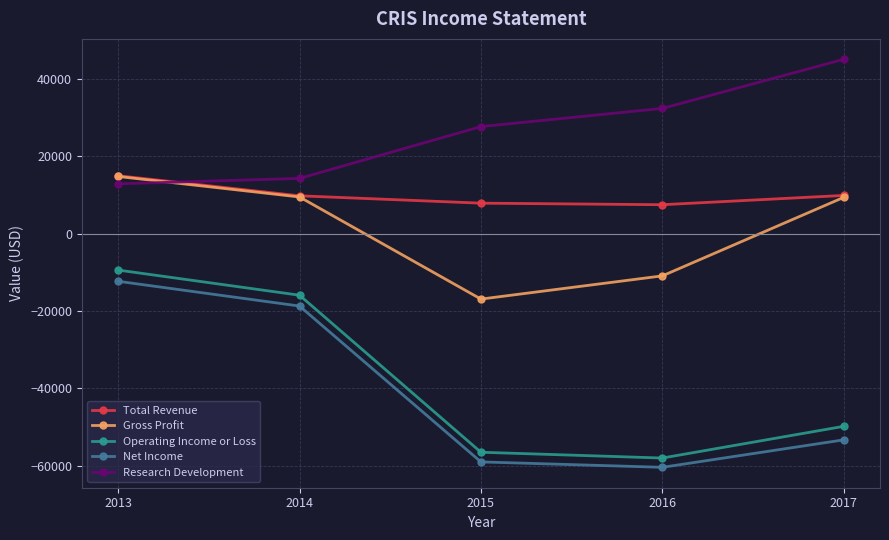

True or false: Operating Income or Loss has more than 0 interior local peaks.

False